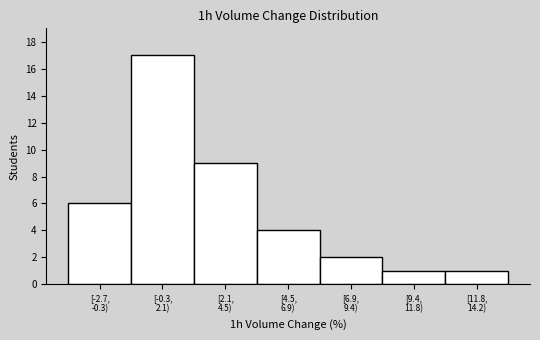

Reading left to right, extract all data points from this chart.

6	17	9	4	2	1	1